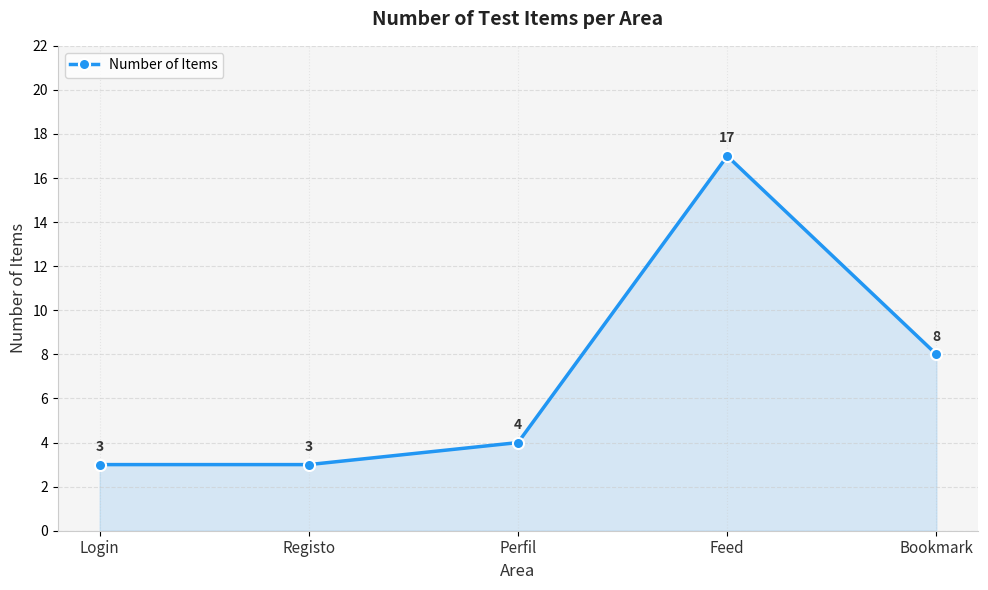

The value at Perfil is 4. True or false?

True